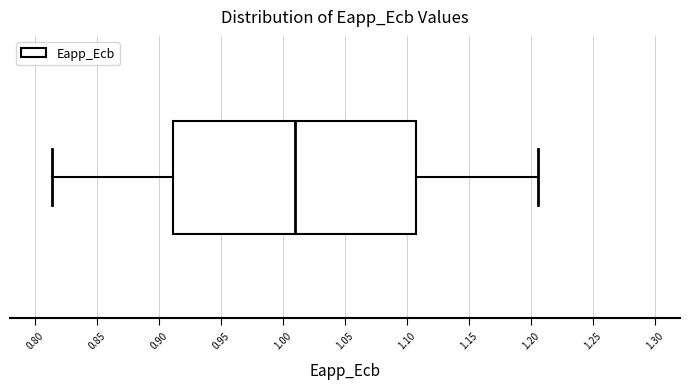

Transcribe this box plot: give where the median line is, the range the box spans, and where the two whiskers end, as read against the x-axis. The values are not printed on the chart, so give them approximately, as read against the axis.

median 1.010, box 0.910 to 1.110, whiskers 0.815 to 1.205